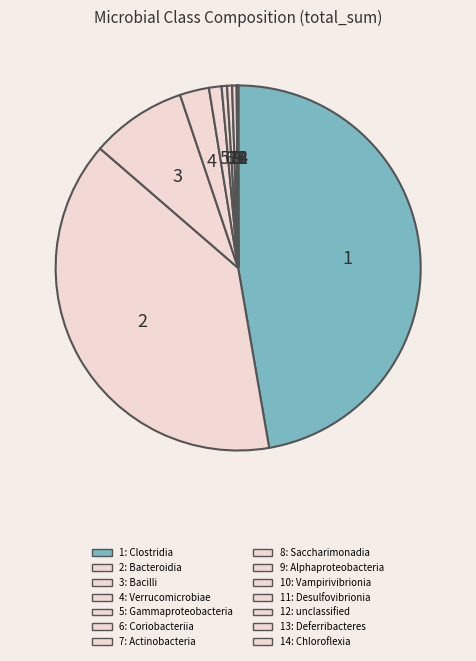

Which slice is the smallest?

Chloroflexia